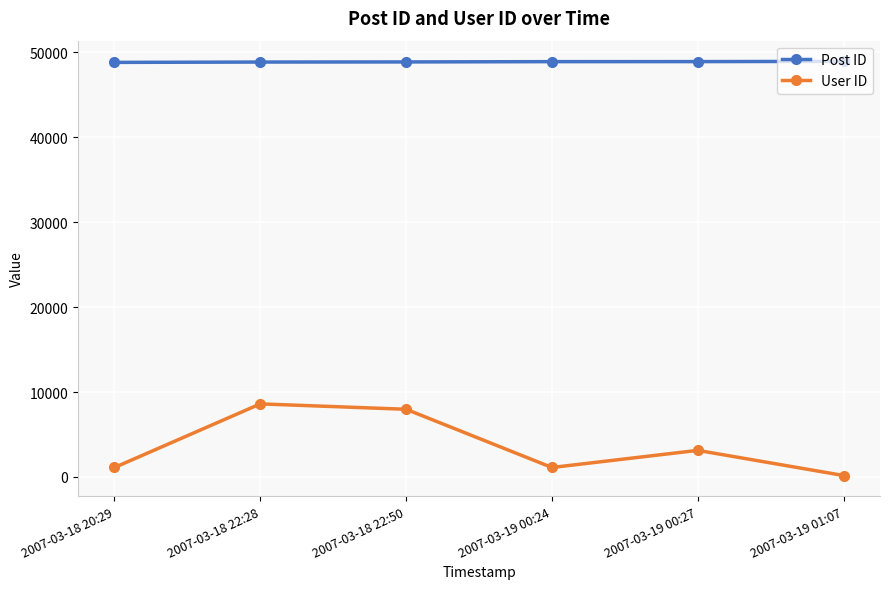

At which label does User ID reach its peak?

2007-03-18 22:28